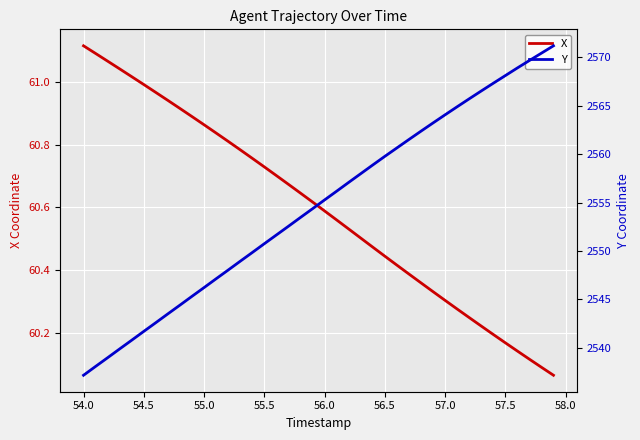

Is it true that X equals 28.5 at 57.5?

False